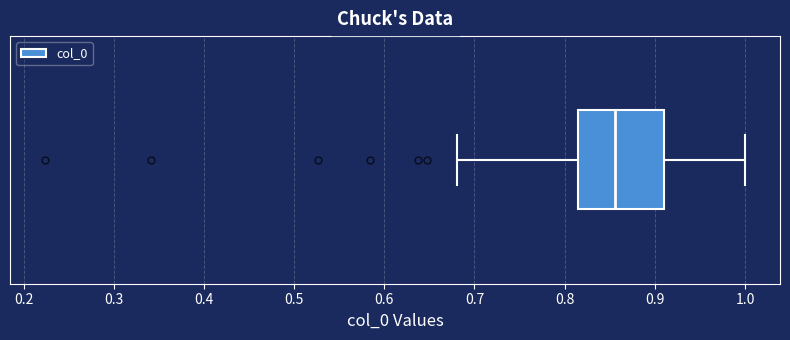

Where is the right edge of the box on the x-axis? The values are not printed on the chart, so give them approximately, as read against the axis.

0.91